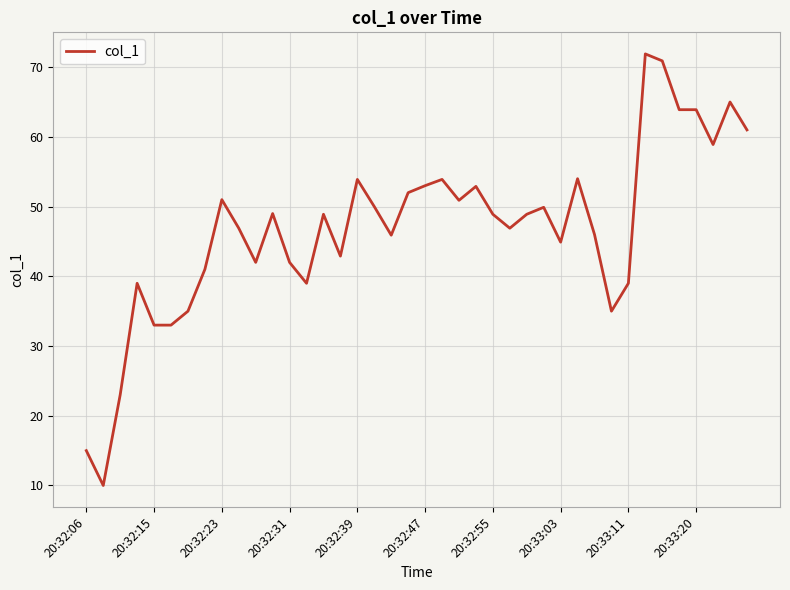

What is the difference between the maximum and minimum values?

61.9